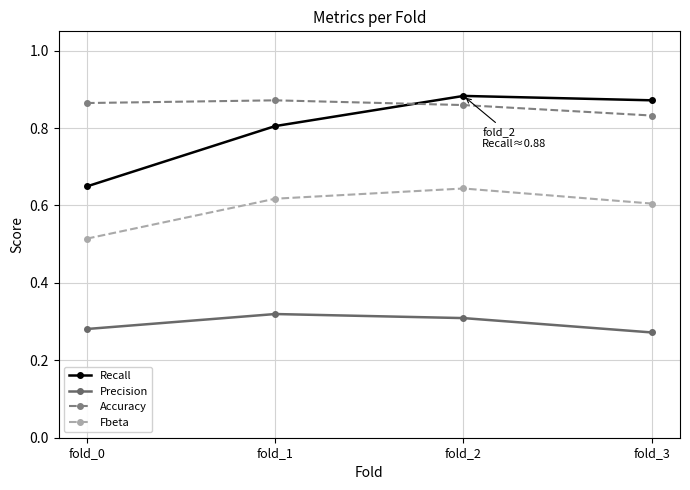

At how many categories does at least one series exceed 0?

4